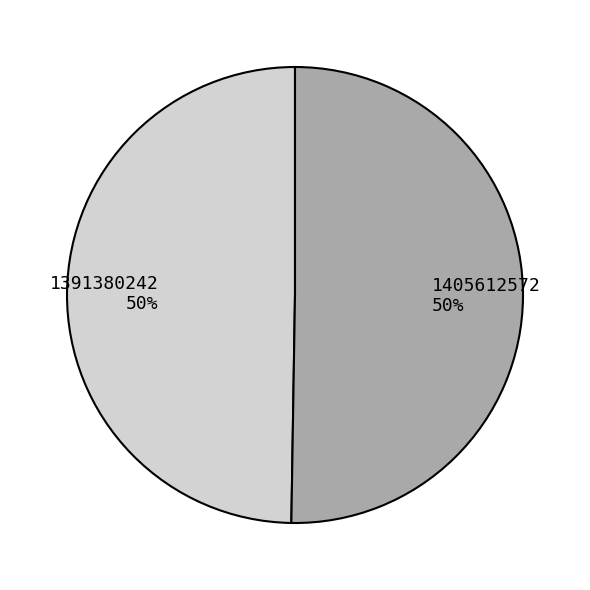

How many segments does this pie chart have?

2